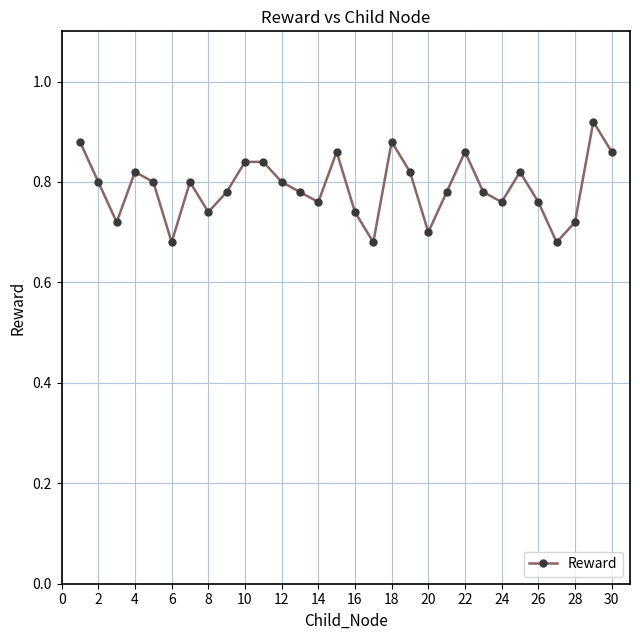

How many values are between 0 and 1?

30